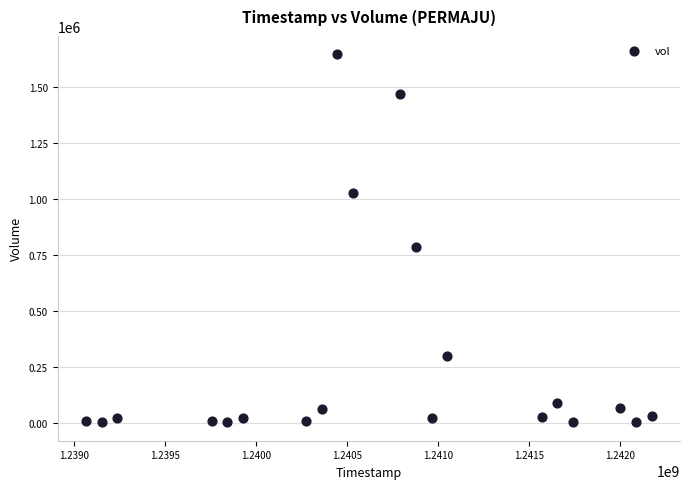

What is the range of X values (max minus min)?

3110400